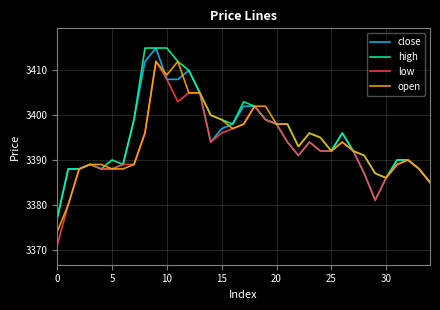

Which series has the widest spread of values?

low